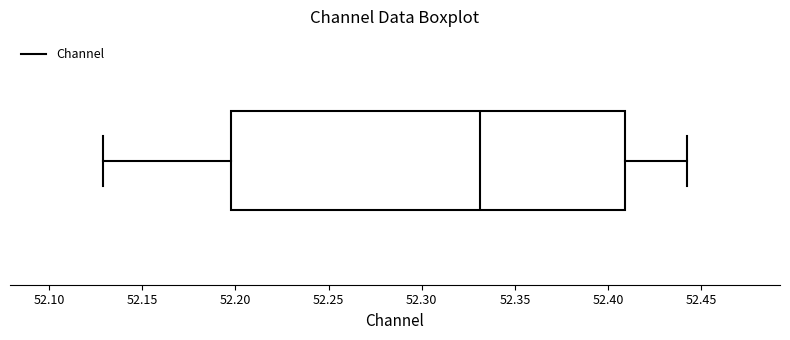

Transcribe this box plot: give where the median line is, the range the box spans, and where the two whiskers end, as read against the x-axis. The values are not printed on the chart, so give them approximately, as read against the axis.

median 52.33, box 52.20 to 52.41, whiskers 52.13 to 52.44